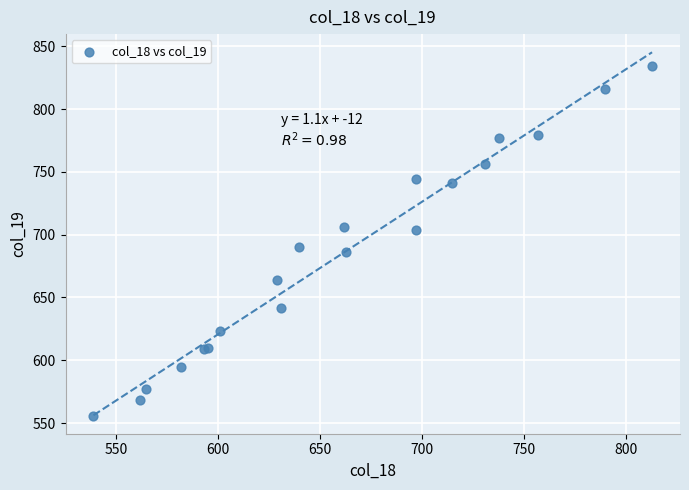

What Y value in the scatter plot is closest to 695?

690